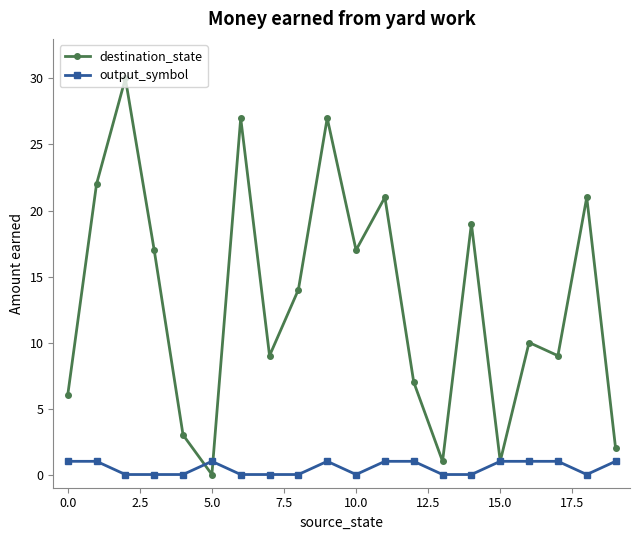

Which series has the widest spread of values?

destination_state